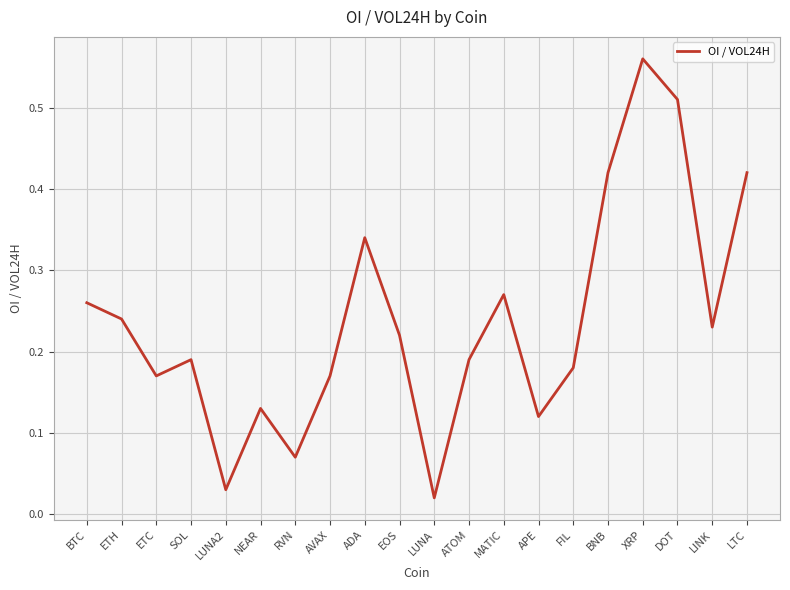

Where is the first local minimum?

ETC